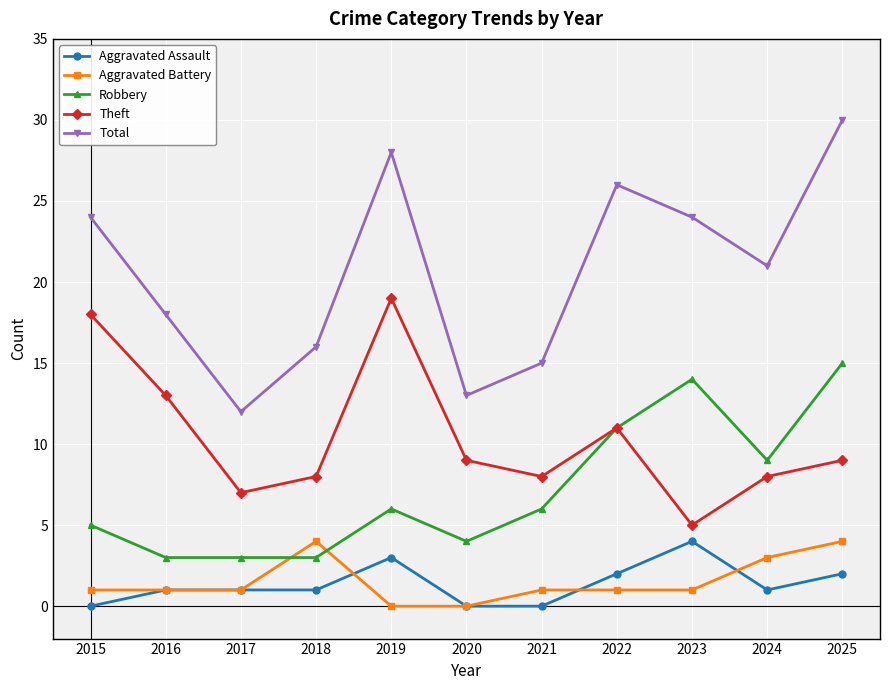

What is the difference between the second highest and second lowest values in the Robbery series?

11